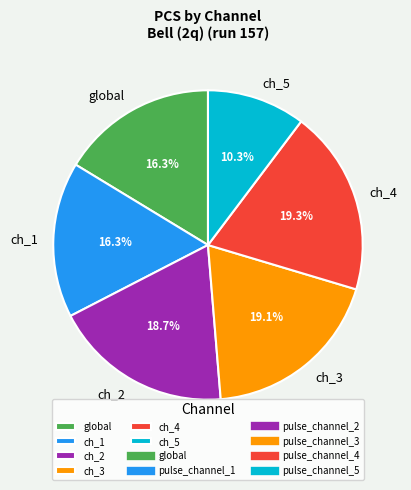

Which has a higher value, ch_4 or ch_2?

ch_4